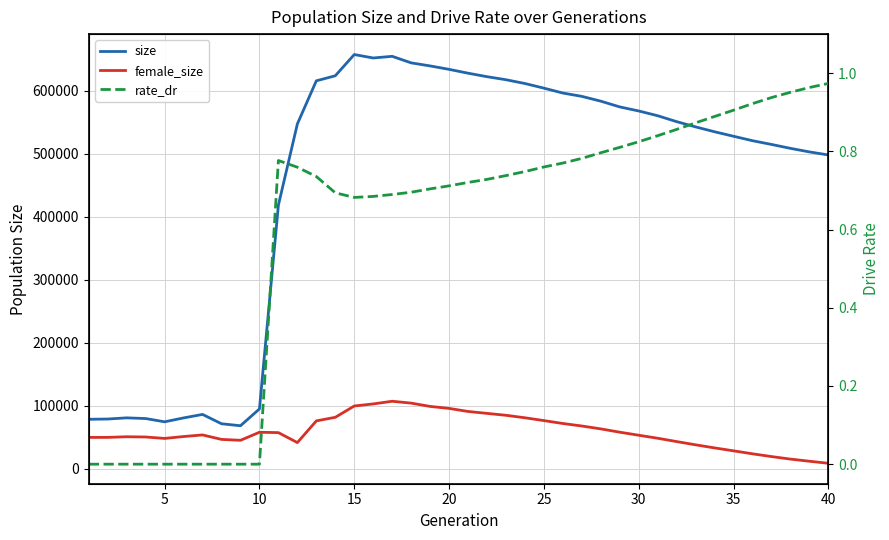

The value of rate_dr at 38 is 0.5. True or false?

False